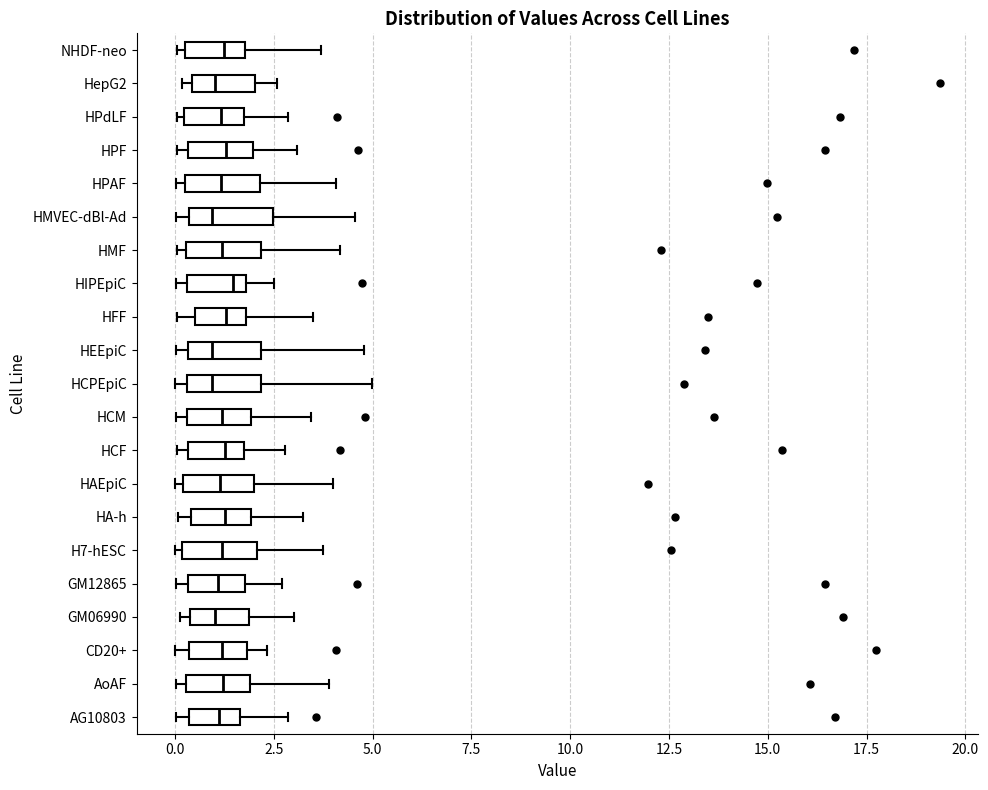

Reading bottom to top, read every box against the x-axis: the position of its median line, the range the box covers, and the ends of its whiskers. The values are not printed on the chart, so give them approximately, as read against the axis.

AG10803: median 1.0, box 0.5 to 1.5, whiskers 0.0 to 3.0
AoAF: median 1.0, box 0.5 to 2.0, whiskers 0.0 to 4.0
CD20+: median 1.0, box 0.5 to 2.0, whiskers 0.0 to 2.5
GM06990: median 1.0, box 0.5 to 2.0, whiskers 0.0 to 3.0
GM12865: median 1.0, box 0.5 to 2.0, whiskers 0.0 to 2.5
H7-hESC: median 1.0, box 0.0 to 2.0, whiskers 0.0 (just left of the box's left edge) to 3.5
HA-h: median 1.5, box 0.5 to 2.0, whiskers 0.0 to 3.0
HAEpiC: median 1.0, box 0.0 to 2.0, whiskers 0.0 (just left of the box's left edge) to 4.0
HCF: median 1.5, box 0.5 to 2.0, whiskers 0.0 to 3.0
HCM: median 1.0, box 0.5 to 2.0, whiskers 0.0 to 3.5
HCPEpiC: median 1.0, box 0.5 to 2.0, whiskers 0.0 to 5.0
HEEpiC: median 1.0, box 0.5 to 2.0, whiskers 0.0 to 5.0
HFF: median 1.5, box 0.5 to 2.0, whiskers 0.0 to 3.5
HIPEpiC: median 1.5, box 0.5 to 2.0, whiskers 0.0 to 2.5
HMF: median 1.0, box 0.5 to 2.0, whiskers 0.0 to 4.0
HMVEC-dBl-Ad: median 1.0, box 0.5 to 2.5, whiskers 0.0 to 4.5
HPAF: median 1.0, box 0.0 to 2.0, whiskers 0.0 (just left of the box's left edge) to 4.0
HPF: median 1.5, box 0.5 to 2.0, whiskers 0.0 to 3.0
HPdLF: median 1.0, box 0.0 to 2.0, whiskers 0.0 (just left of the box's left edge) to 3.0
HepG2: median 1.0, box 0.5 to 2.0, whiskers 0.0 to 2.5
NHDF-neo: median 1.0, box 0.5 to 2.0, whiskers 0.0 to 3.5